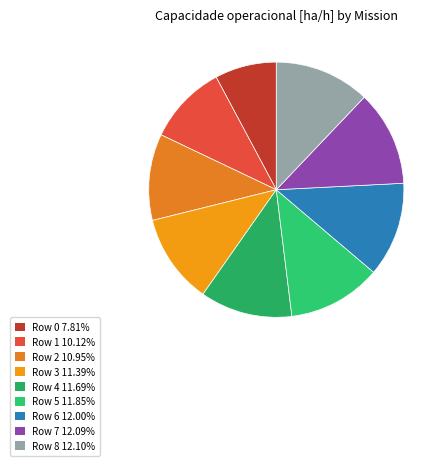

Approximately how many times larger is the value at Row 1 compared to Row 2?

0.9